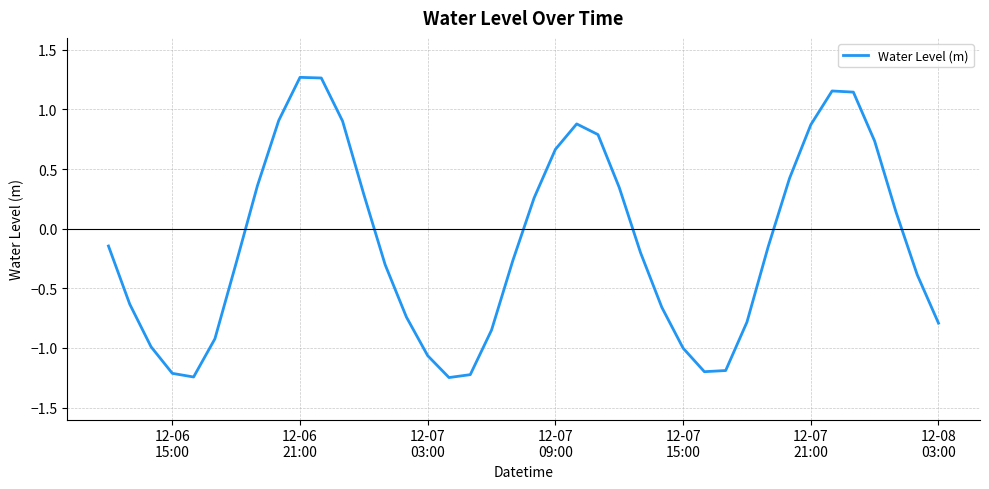

What is the difference between the second highest and second lowest values?

2.5